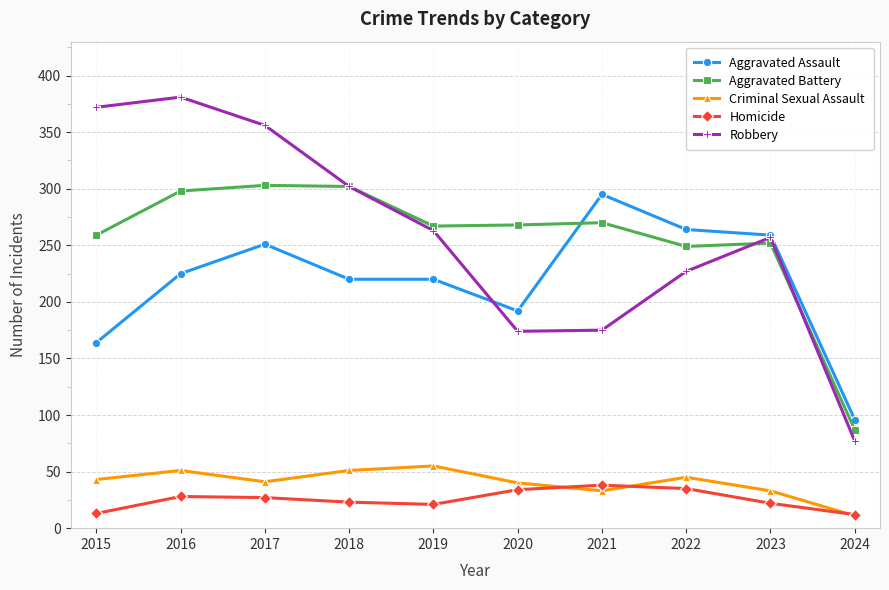

True or false: Robbery has a value of 570 at 2016.

False